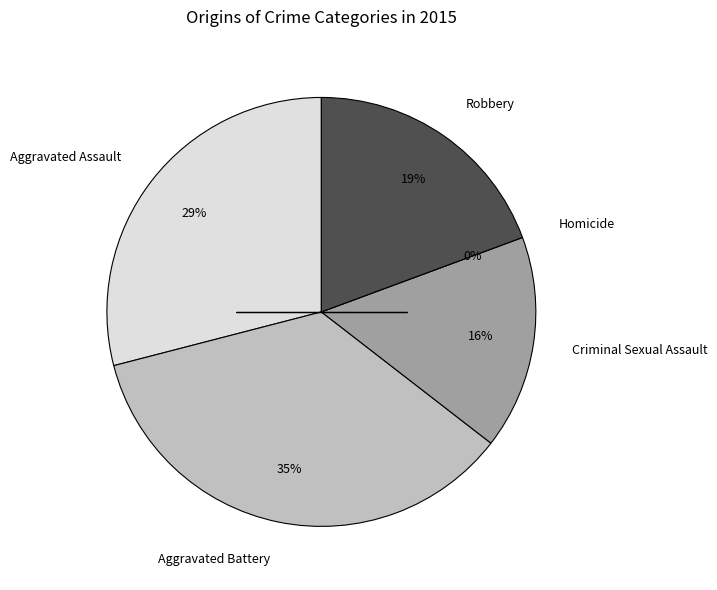

To the nearest percent, what is the difference between the Criminal Sexual Assault and Robbery slice percentages?

3%